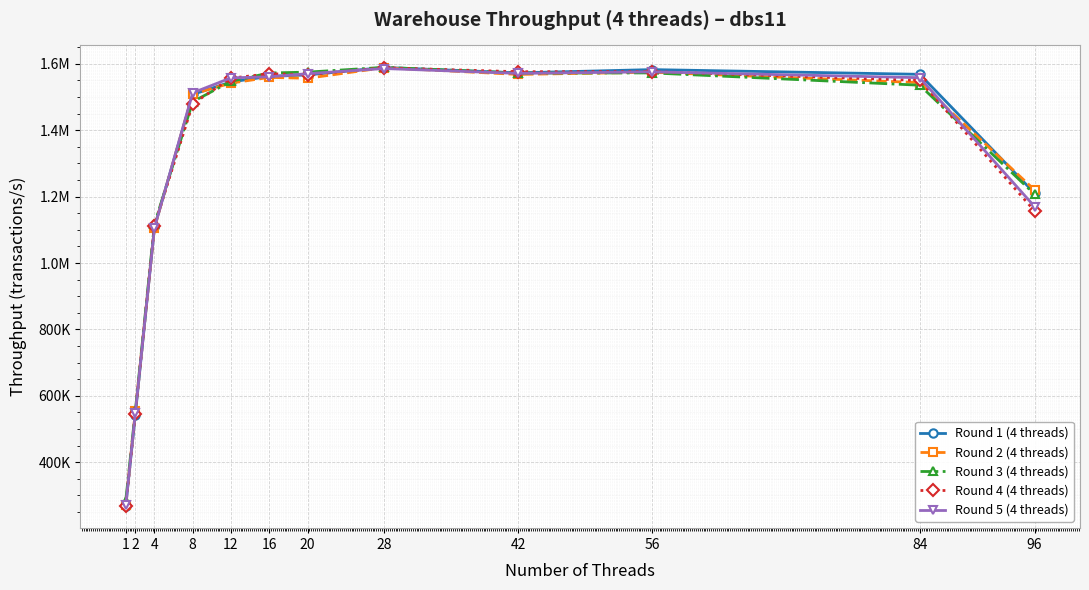

What is the smallest value displayed?

267169